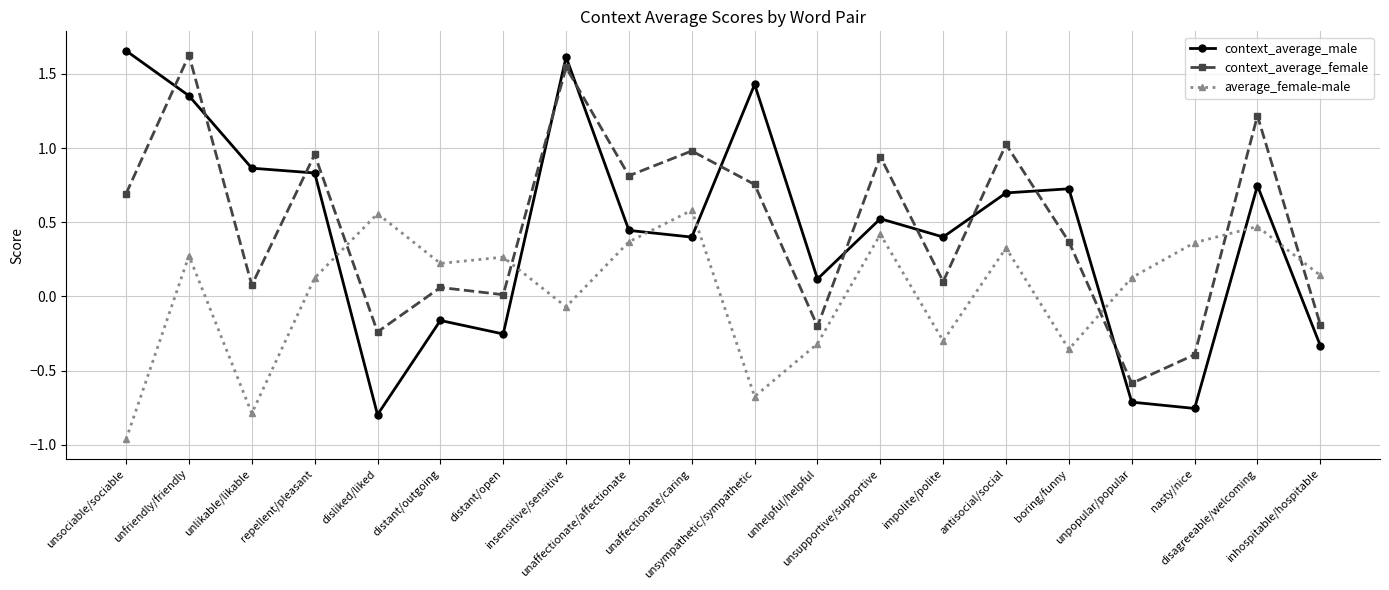

Which series has the widest spread of values?

context_average_male